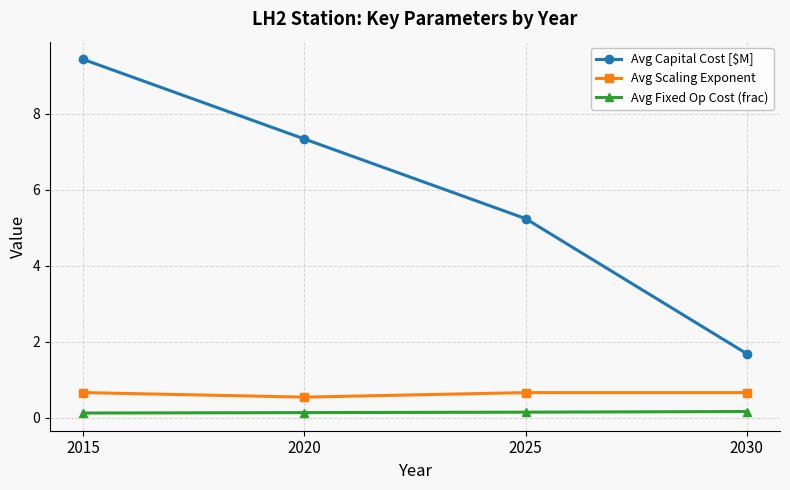

The value of Avg Capital Cost [$M] at 2015 is 9.4. True or false?

True